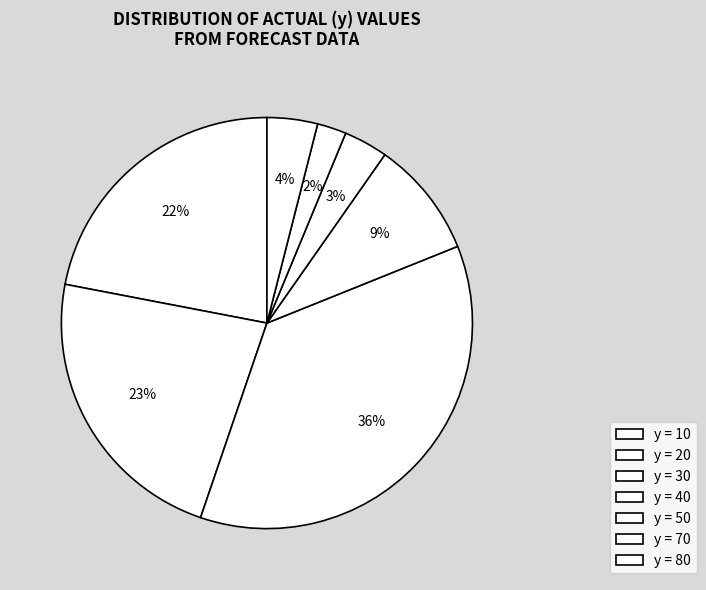

What is the smallest slice in the pie chart?

10